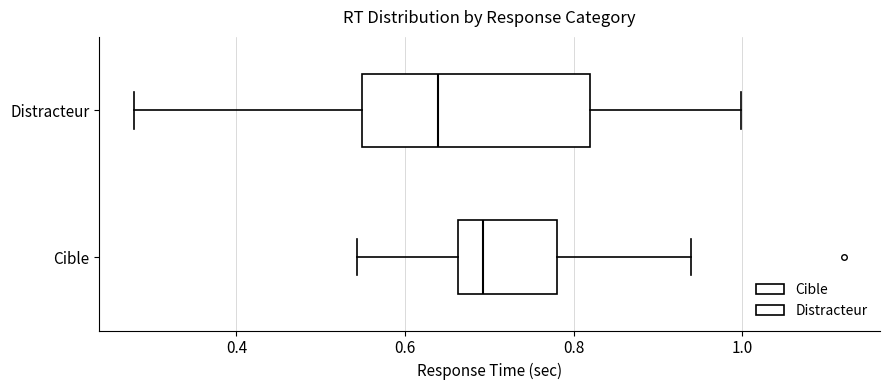

Comparing the boxes themselves (not the whiskers), which one is the widest?

Distracteur